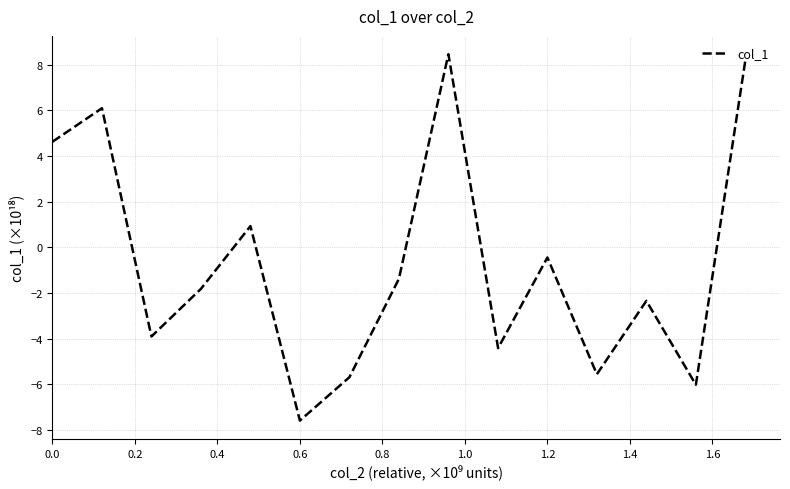

What is the difference between the maximum and second lowest values?

14.5